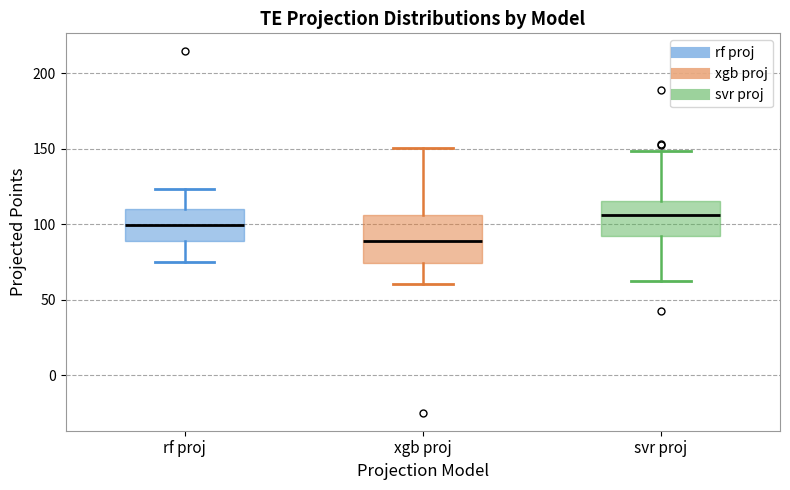

Which box's median line is the highest?

svr proj